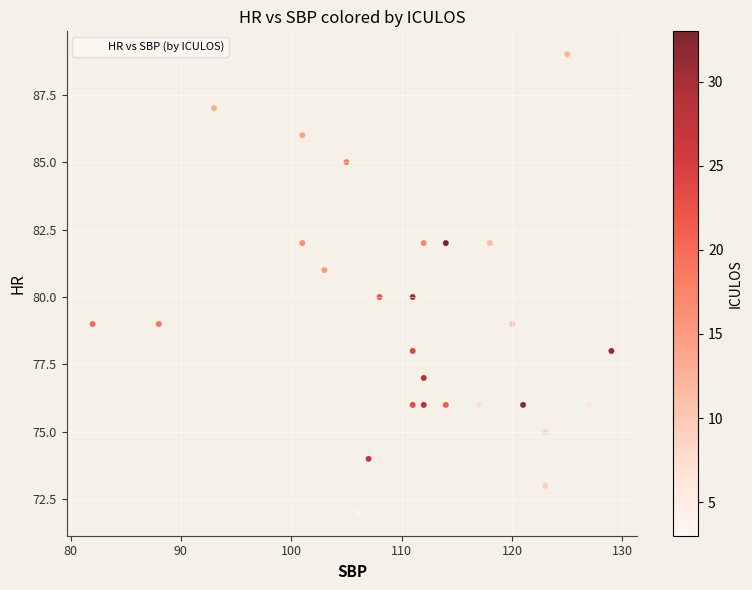

What is the range of X values (max minus min)?

47